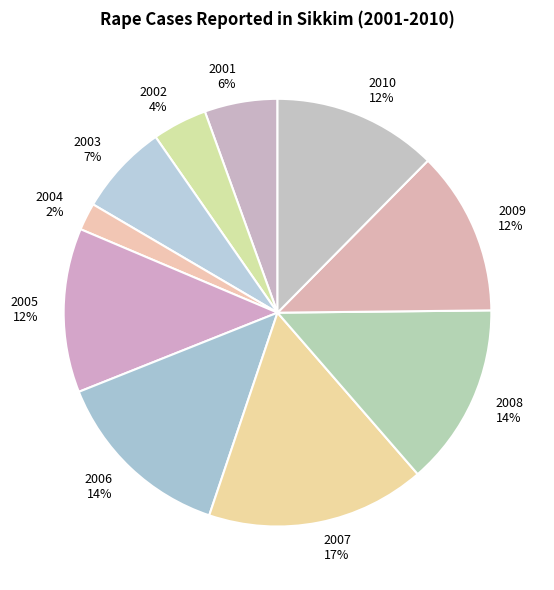

Is it true that 2004 is 17% of the pie?

False